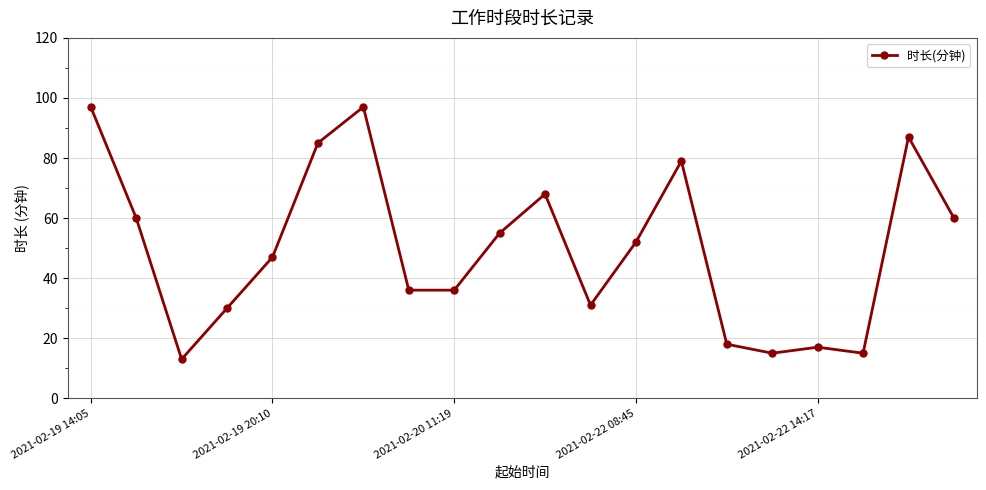

What is the minimum value shown in the chart?

13